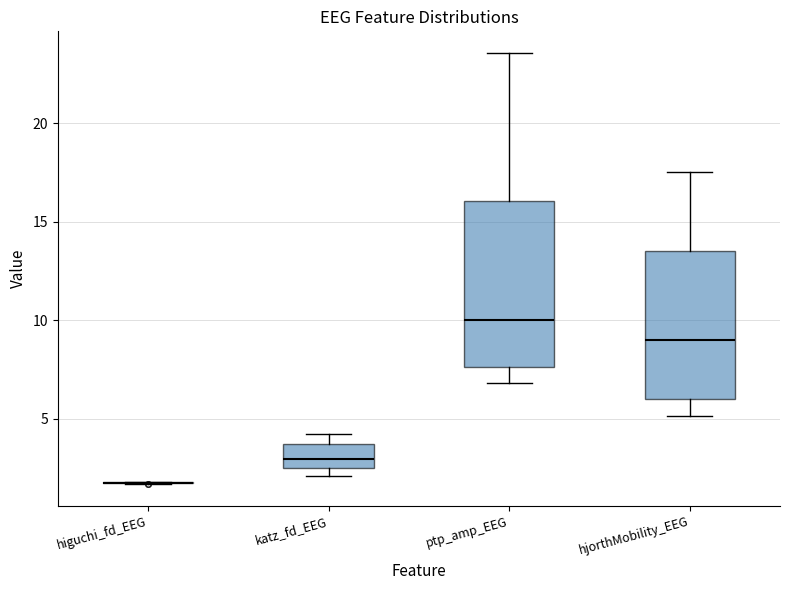

Which box is the tallest, from its lower edge to its upper edge?

ptp_amp_EEG